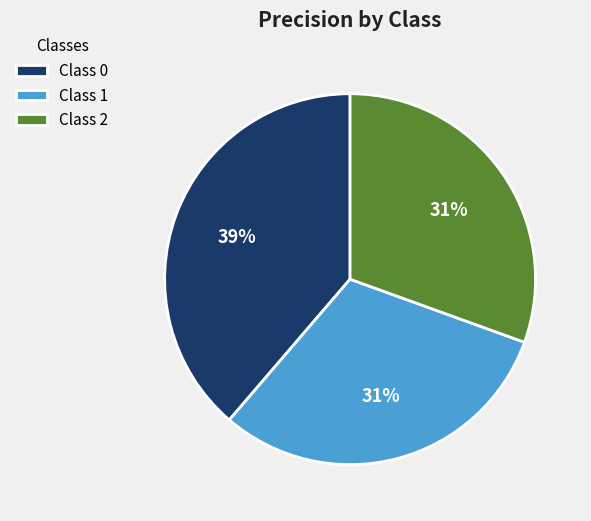

True or false: Class 2 accounts for 22% of the total.

False